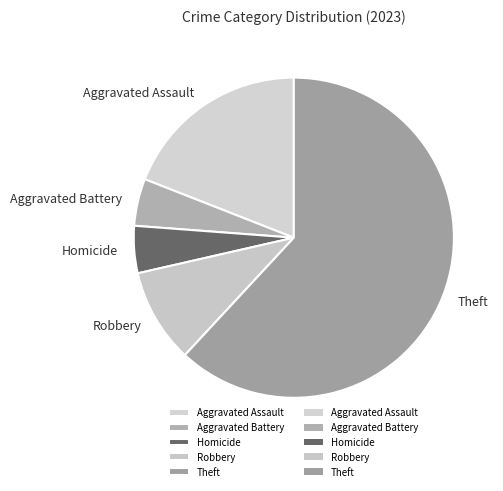

What is the largest slice in the pie chart?

Theft